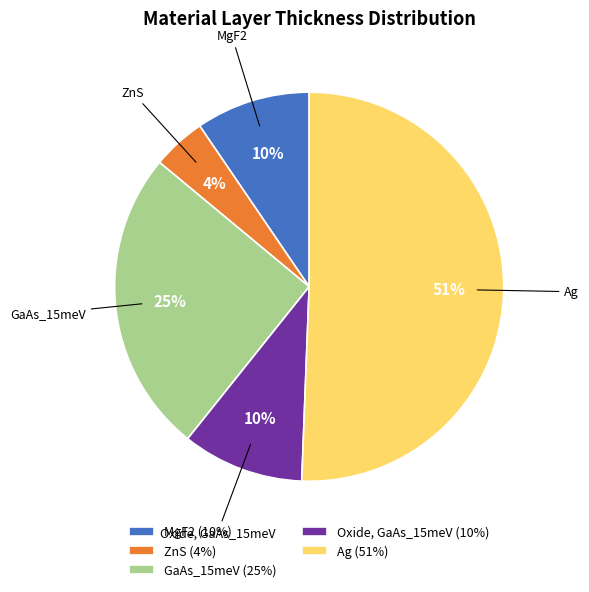

To the nearest percent, what portion does ZnS represent?

4%